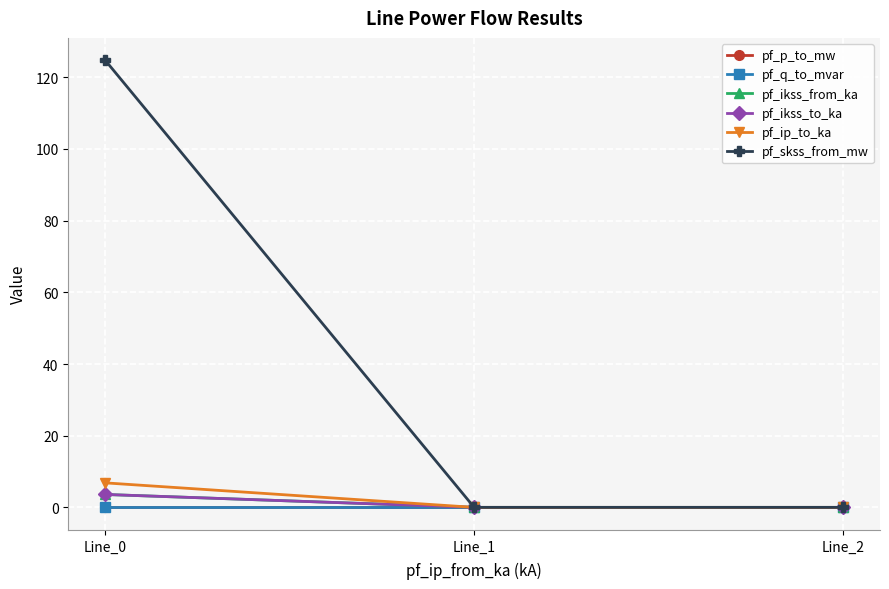

Does the chart have visible grid lines?

Yes